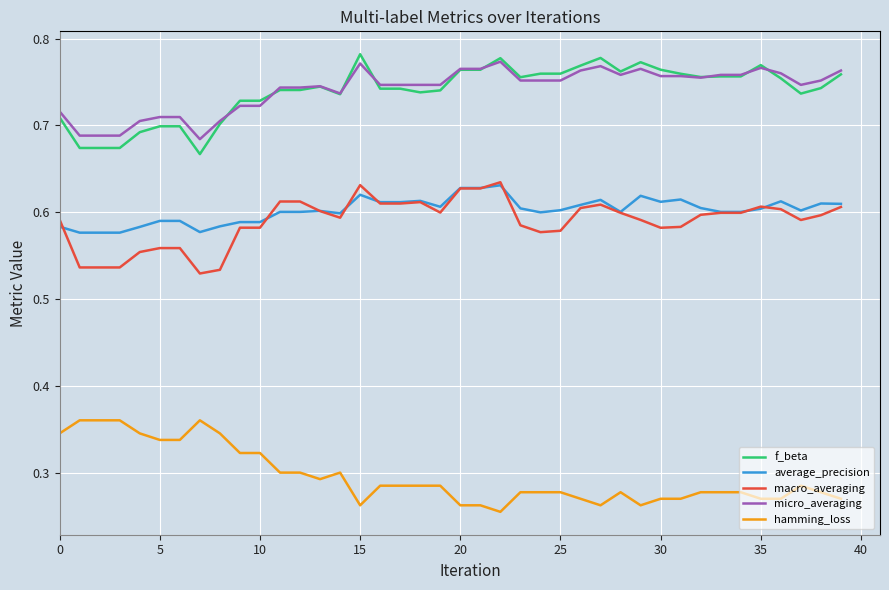

True or false: hamming_loss and average_precision cross at least once.

False